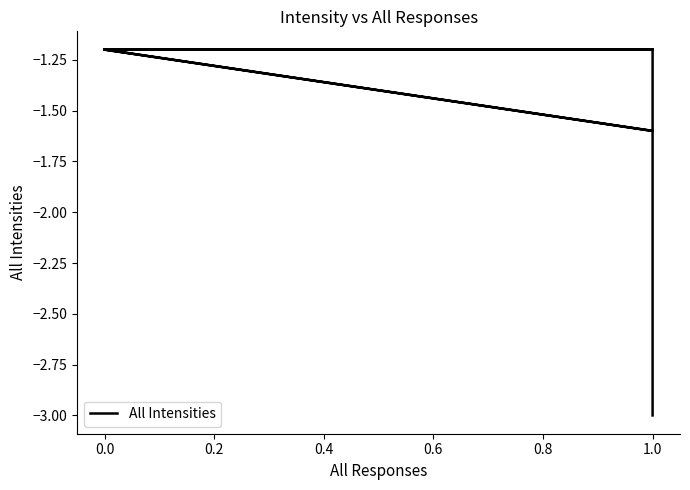

Reading left to right, transcribe all the data shown in this chart.

-3.0	-2.6	-2.2	-2.0	-1.6	-1.2	-1.6	-1.6	-1.2	-1.2	-1.2	-1.2	-1.2	-1.2	-1.2	-1.2	-1.2	-1.2	-1.2	-1.2